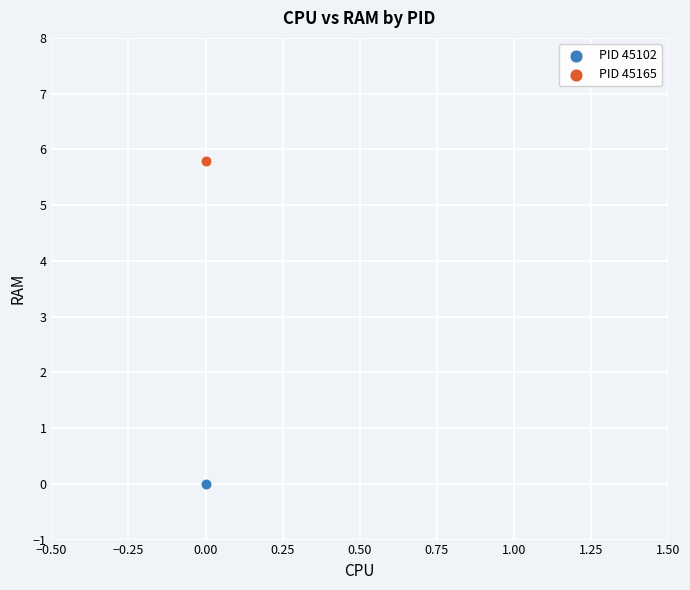

Which series contains the highest Y value?

PID 45165